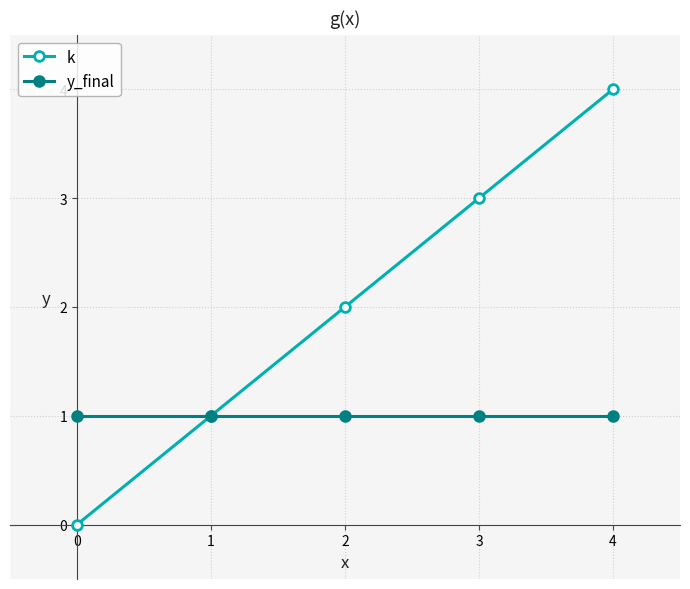

Count the number of data series in this chart.

2